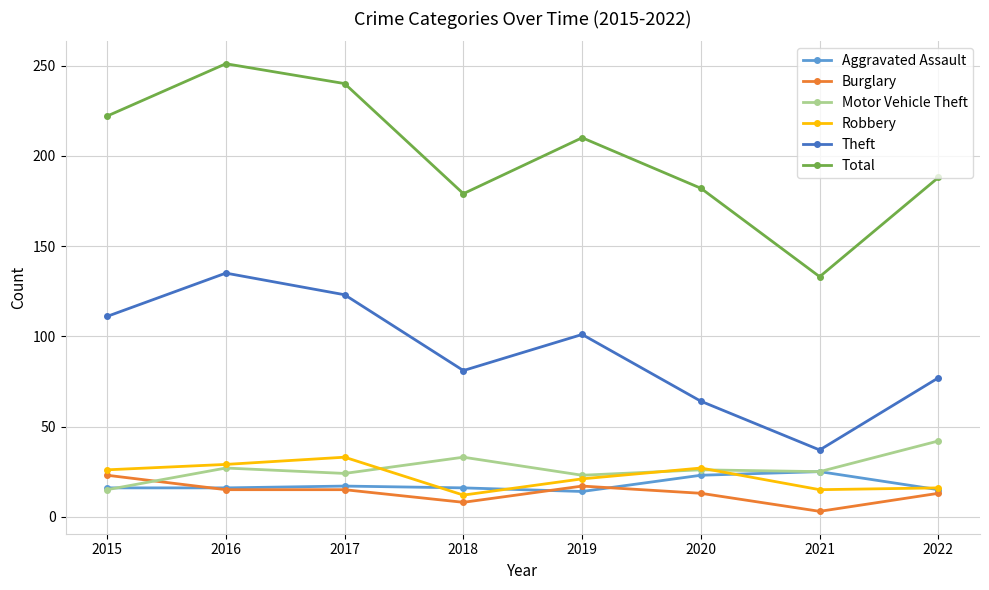

What value does the Aggravated Assault series have at 2022?

15